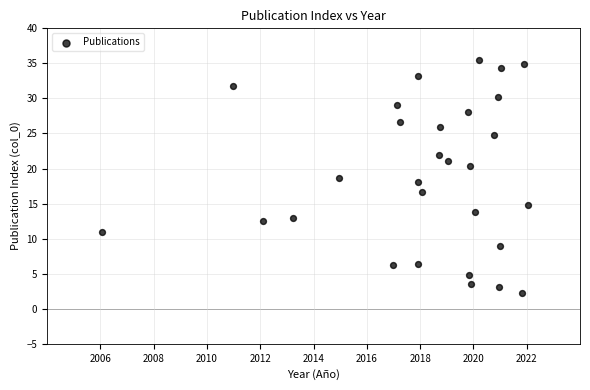

What is the range of X values (max minus min)?

16.0